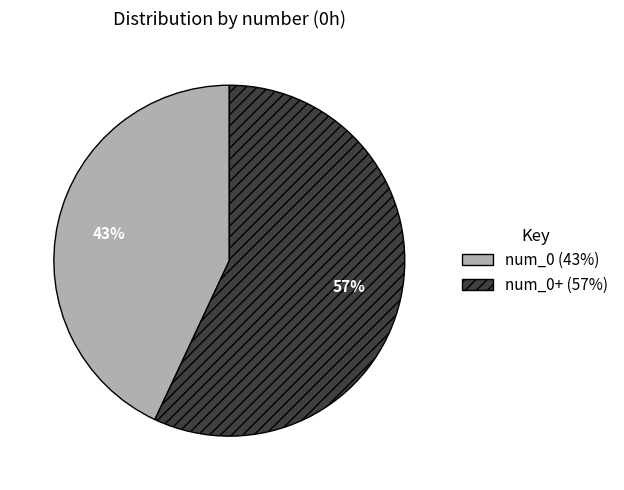

To the nearest percent, what is the average slice percentage?

50%